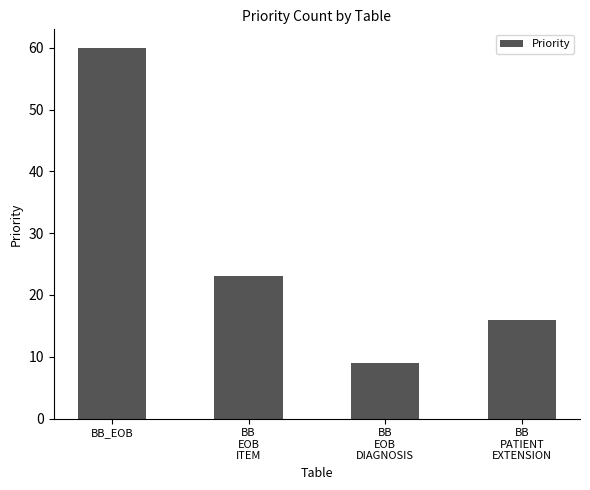

What is the sum of the values at BB_EOB and BB
EOB
ITEM?

83